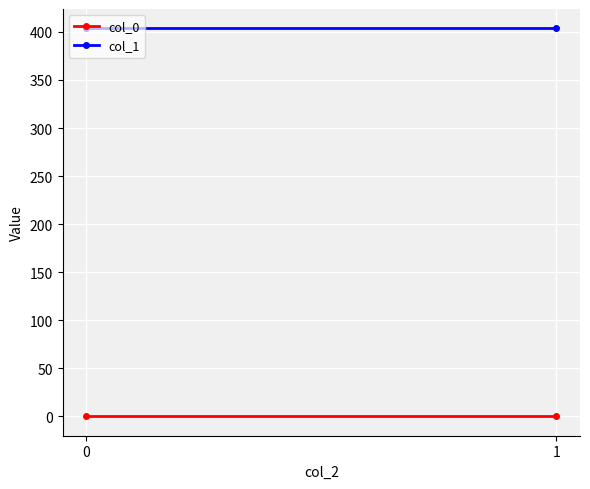

What is the sum of all col_1 values?

807.2